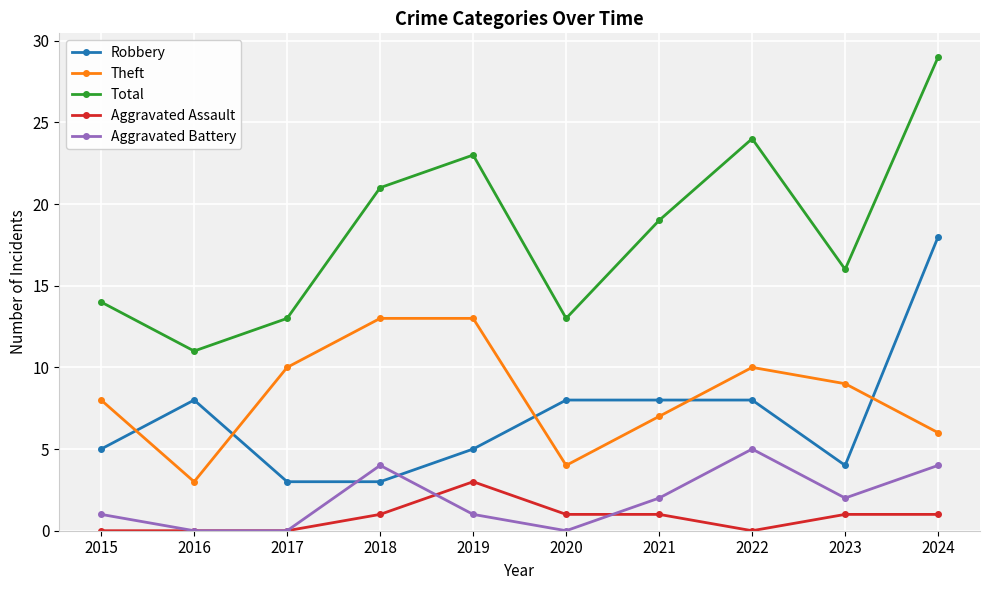

How many distinct data groups are displayed?

5